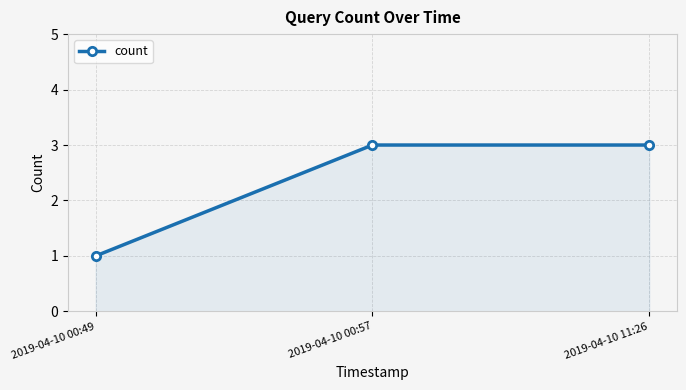

Is it true that the value at 2019-04-10 00:49 is 1?

True